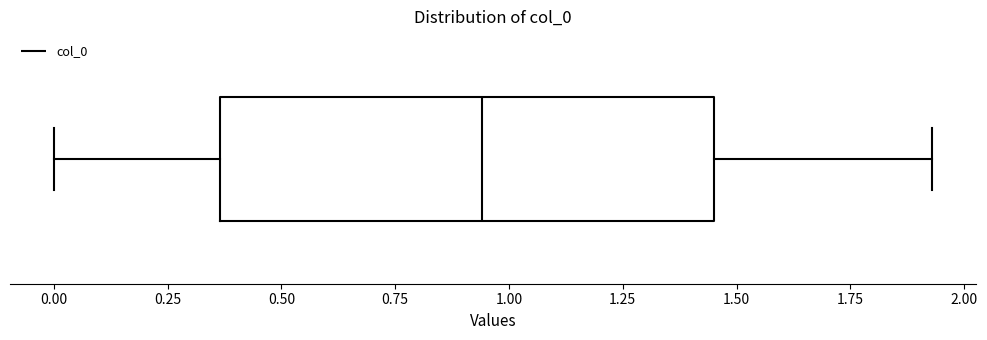

Transcribe this box plot: give where the median line is, the range the box spans, and where the two whiskers end, as read against the x-axis. The values are not printed on the chart, so give them approximately, as read against the axis.

median 0.95, box 0.35 to 1.45, whiskers 0.00 to 1.95